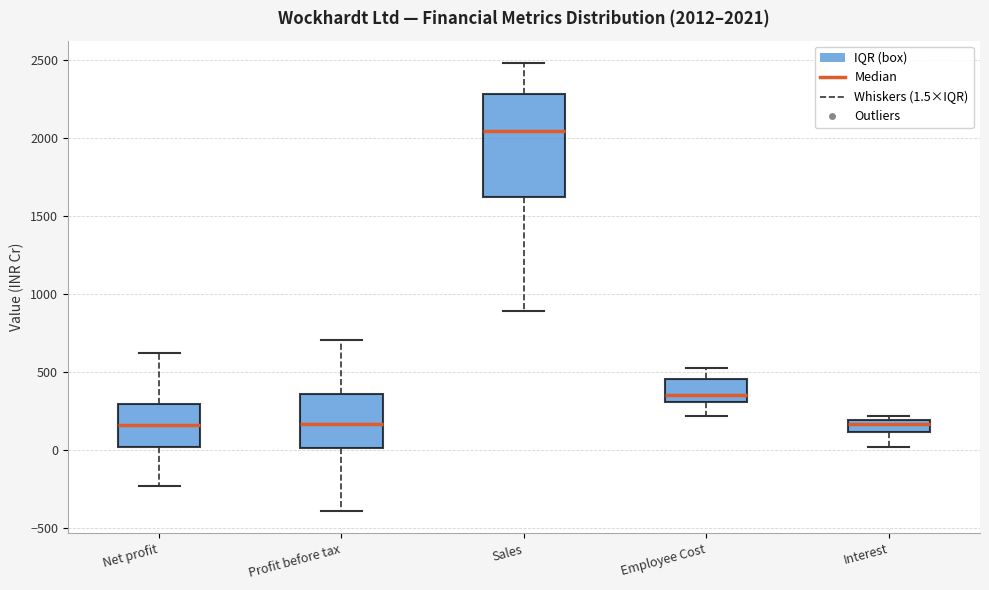

Which box is the tallest, from its lower edge to its upper edge?

Sales